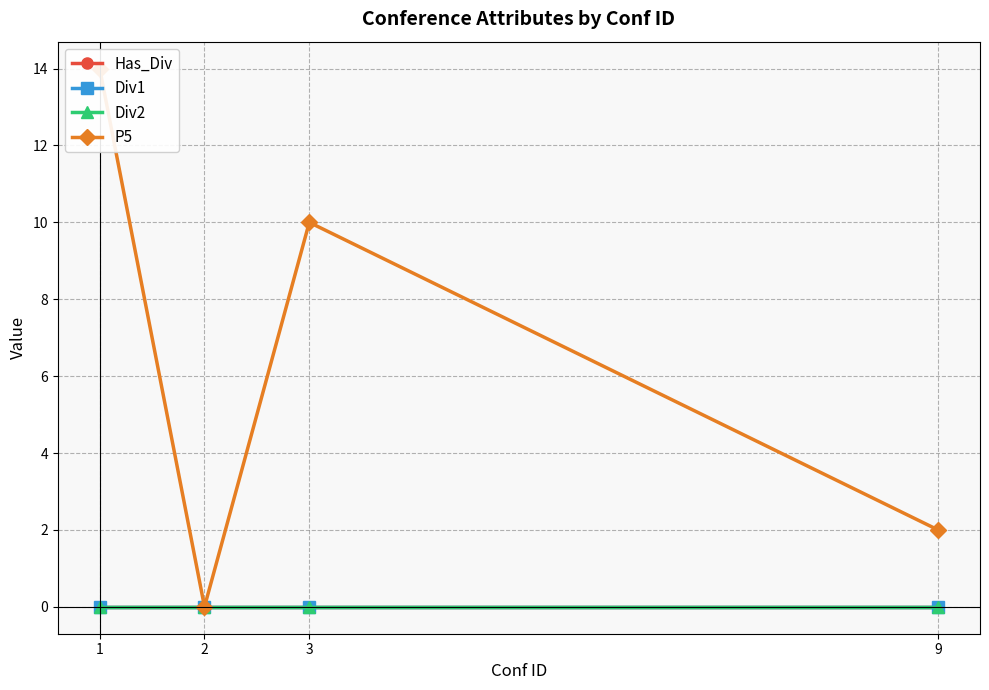

How many positive values does the P5 series have?

3